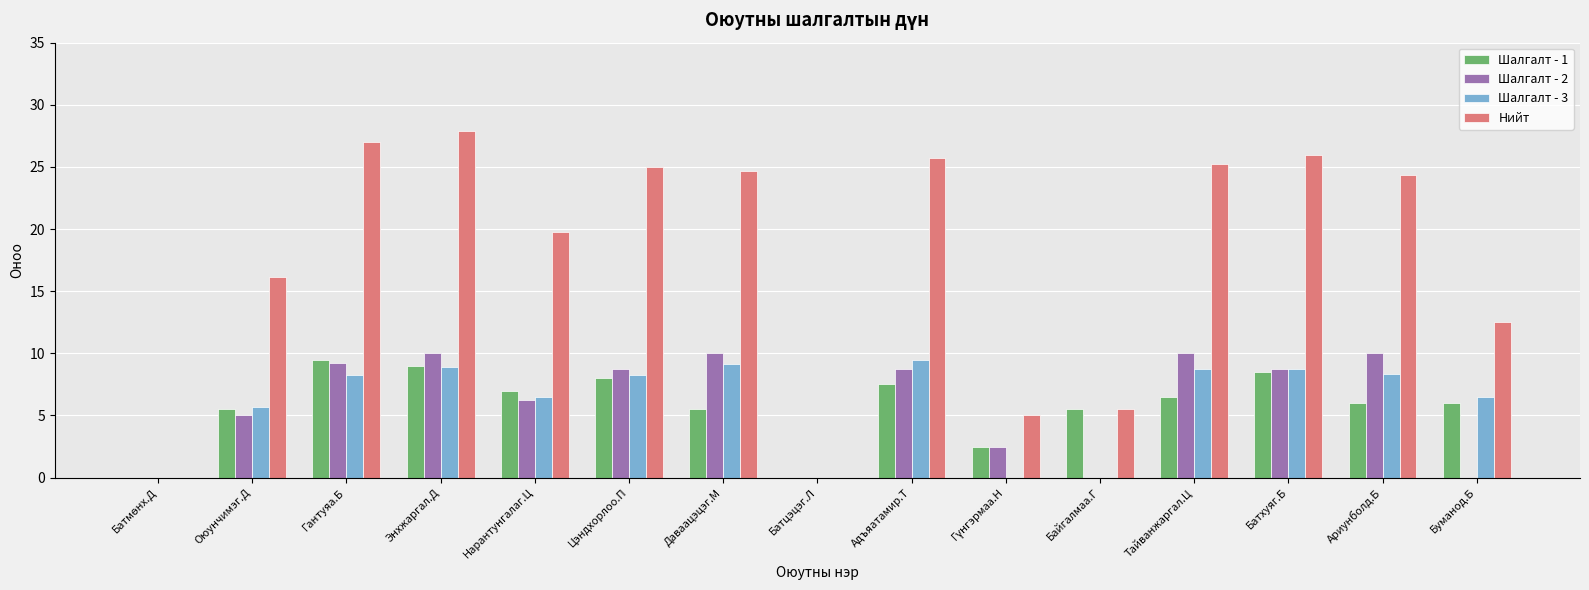

Which category has the highest value in the Шалгалт - 3 series?

Адъяатамир.Т